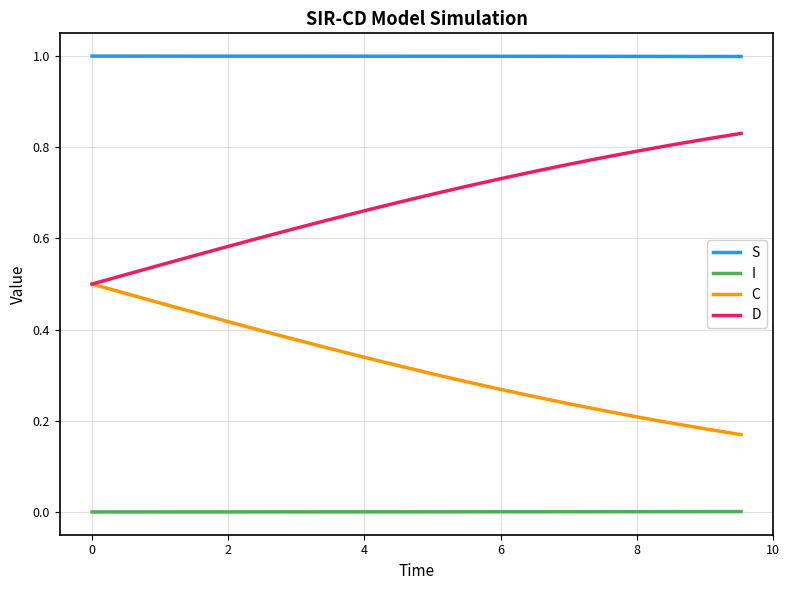

True or false: S and I cross at least once.

False